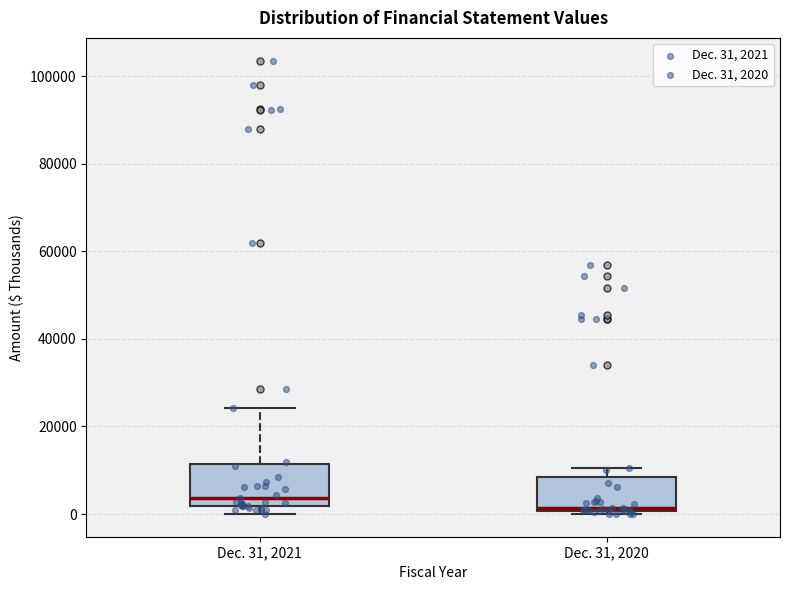

Which box's median line is the highest?

Dec. 31, 2021